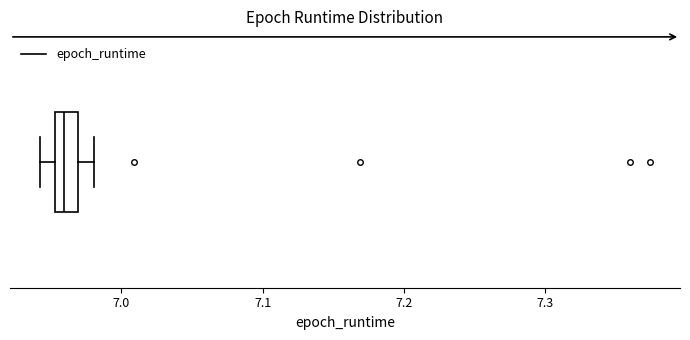

Read this box plot against the x-axis: the position of the median line, the range covered by the box, and the ends of both whiskers. The values are not printed on the chart, so give them approximately, as read against the axis.

median 6.96, box 6.95 to 6.97, whiskers 6.94 to 6.98